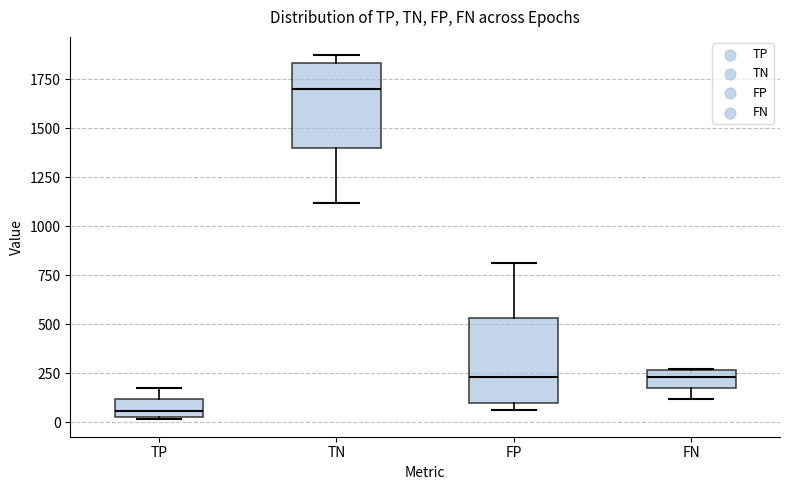

Reading left to right, read every box against the y-axis: the position of its median line, the range the box covers, and the ends of its whiskers. The values are not printed on the chart, so give them approximately, as read against the axis.

TP: median 50 (inside the box), box 50 to 100, whiskers 0 to 200
TN: median 1700, box 1400 to 1850, whiskers 1100 to 1850 (just above the box's upper edge)
FP: median 250, box 100 to 550, whiskers 50 to 800
FN: median 250 (inside the box), box 200 to 250, whiskers 100 to 300